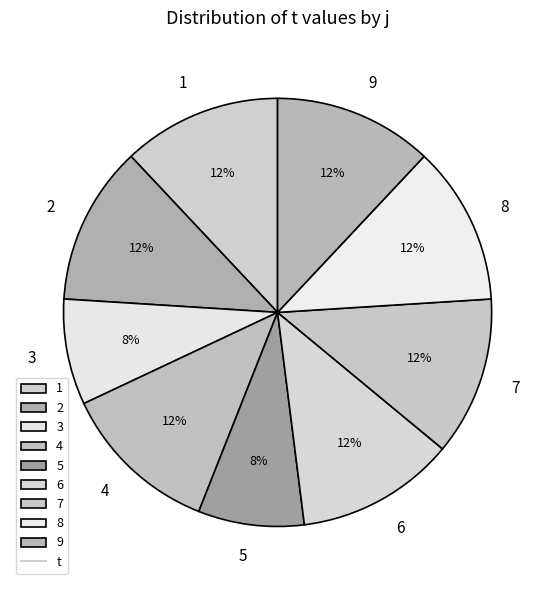

Is it true that 2 is 12% of the pie?

True